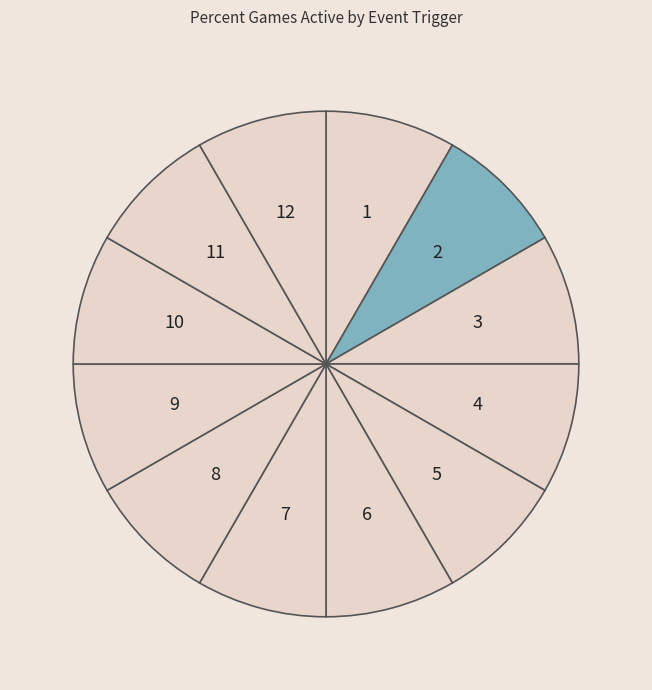

How many segments does this pie chart have?

12